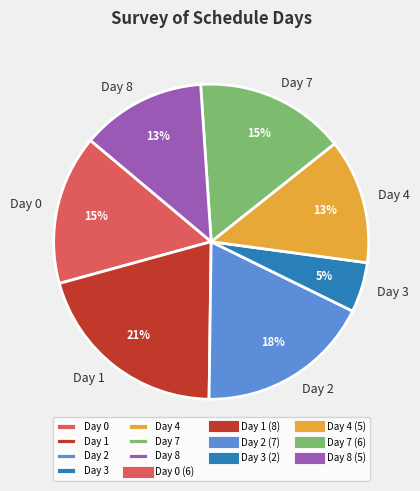

Approximately how many times larger is the value at Day 2 compared to Day 7?

1.2